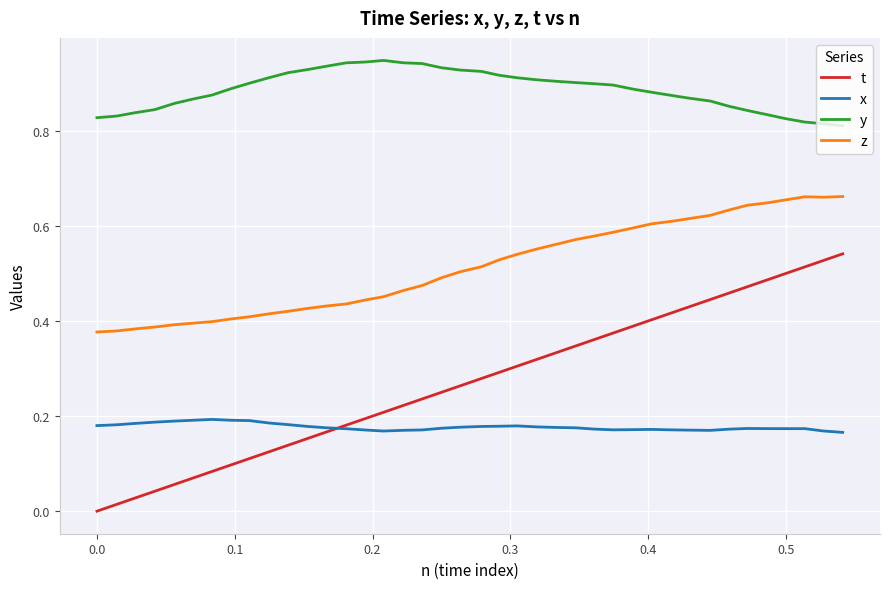

List the series in order of their peak value, highest first.

y, z, t, x